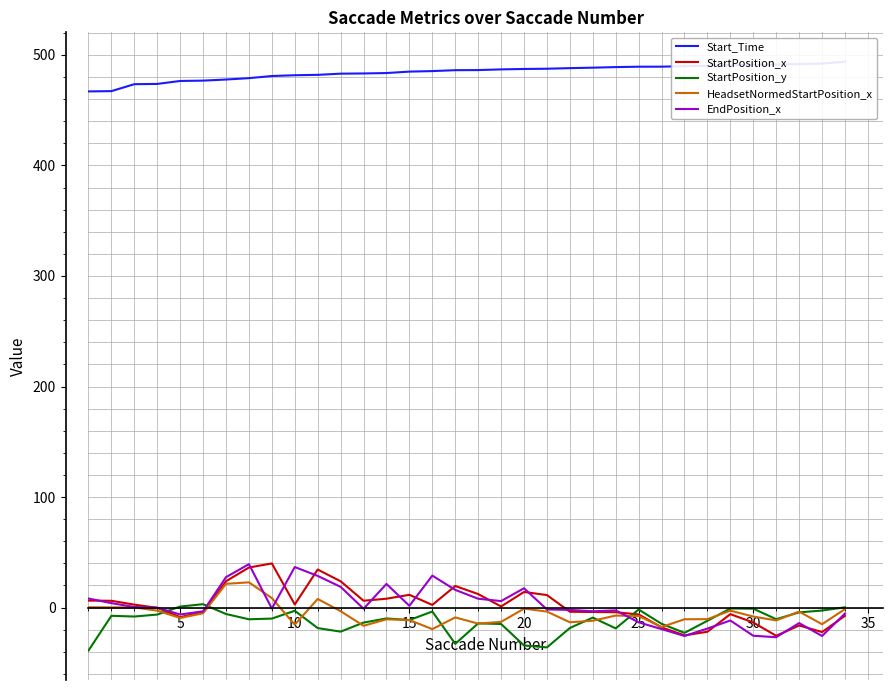

What is the lowest value of the StartPosition_x series?

-25.5